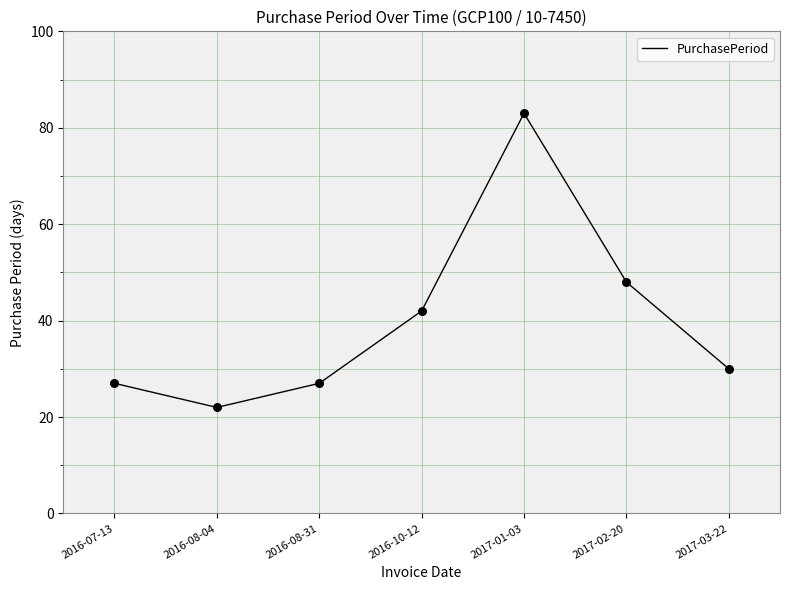

Approximately how many times larger is the value at 2016-07-13 compared to 2016-10-12?

0.6